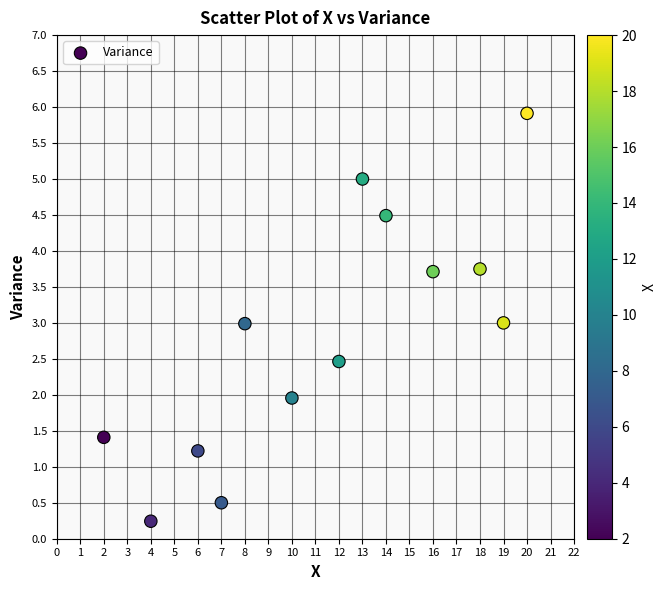

What is the range of X values (max minus min)?

18.0